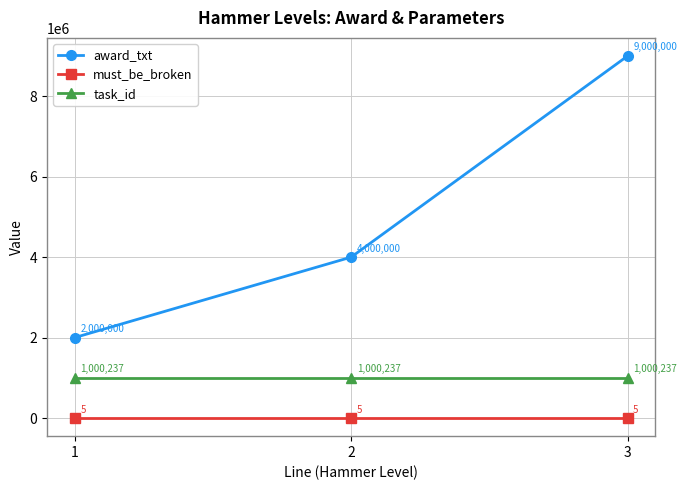

At which category does the chart reach its peak across all series?

3